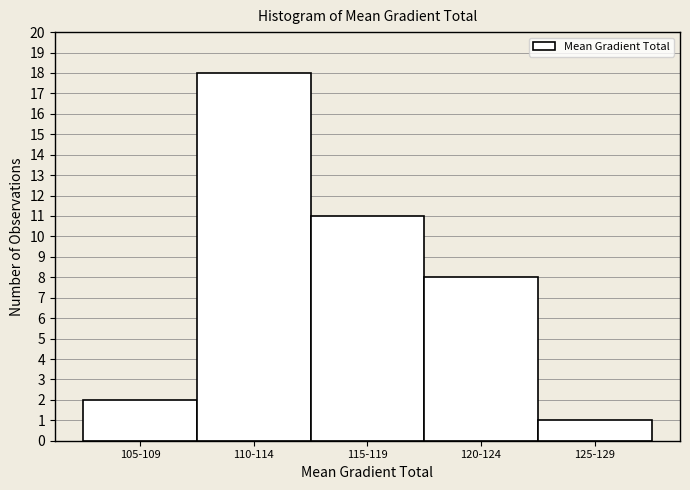

Reading left to right, what are all the values shown in this chart?

105-109=2	110-114=18	115-119=11	120-124=8	125-129=1